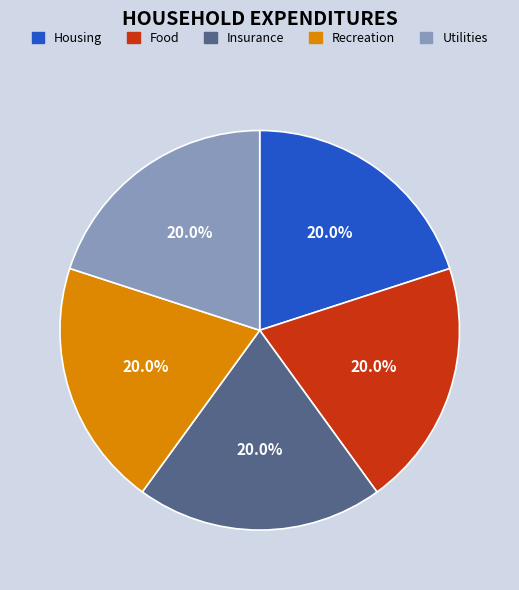

Is there a majority slice in this chart?

No